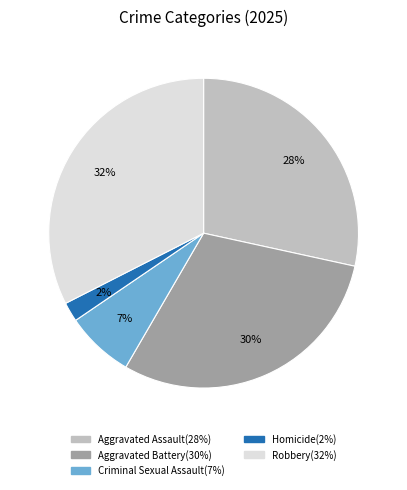

How many slices are in this pie chart?

5